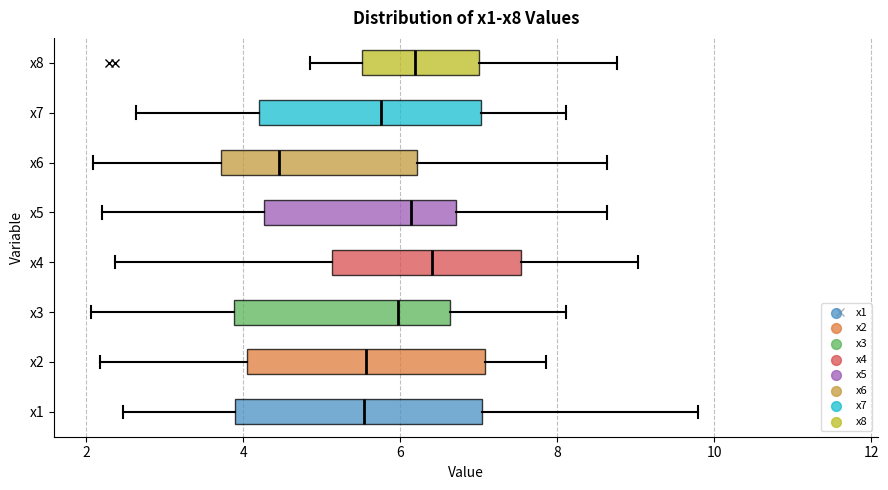

Reading bottom to top, transcribe this box plot: for each box, give where its median line is, the range the box spans, and where its two whiskers end, as read against the x-axis. The values are not printed on the chart, so give them approximately, as read against the axis.

x1: median 5.6, box 3.8 to 7.0, whiskers 2.4 to 9.8
x2: median 5.6, box 4.0 to 7.0, whiskers 2.2 to 7.8
x3: median 6.0, box 3.8 to 6.6, whiskers 2.0 to 8.2
x4: median 6.4, box 5.2 to 7.6, whiskers 2.4 to 9.0
x5: median 6.2, box 4.2 to 6.8, whiskers 2.2 to 8.6
x6: median 4.4, box 3.8 to 6.2, whiskers 2.0 to 8.6
x7: median 5.8, box 4.2 to 7.0, whiskers 2.6 to 8.2
x8: median 6.2, box 5.6 to 7.0, whiskers 4.8 to 8.8